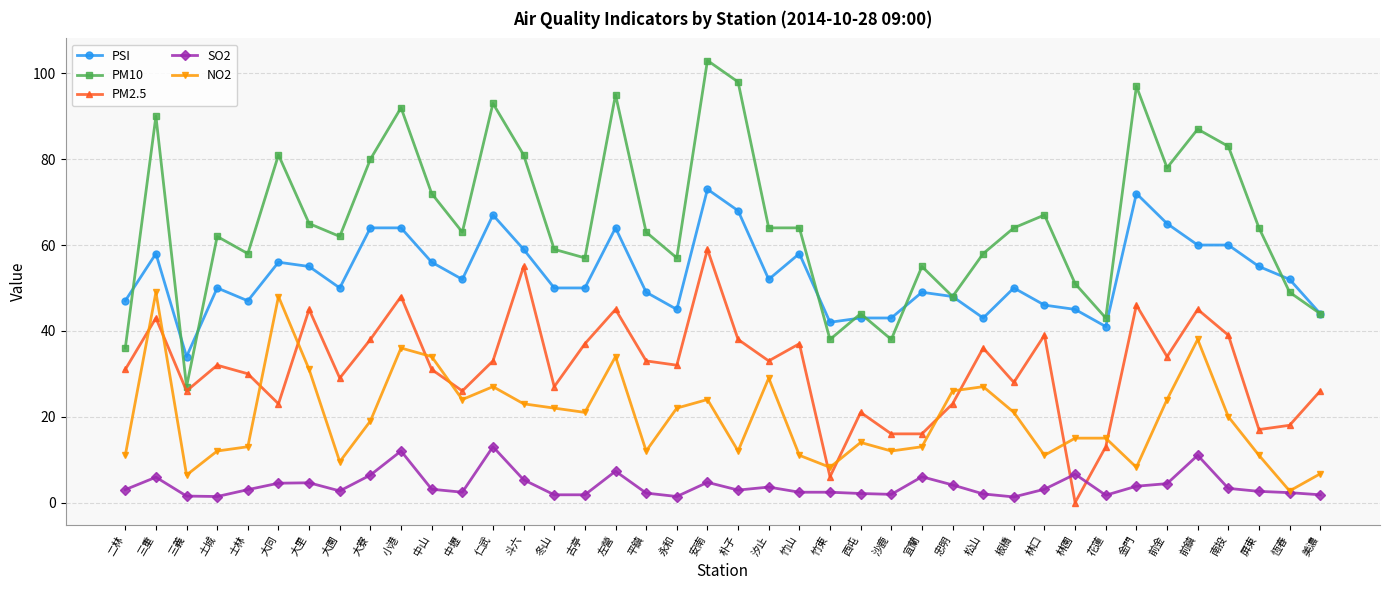

What are all the series names shown in the legend?

PSI, PM10, PM2.5, SO2, NO2